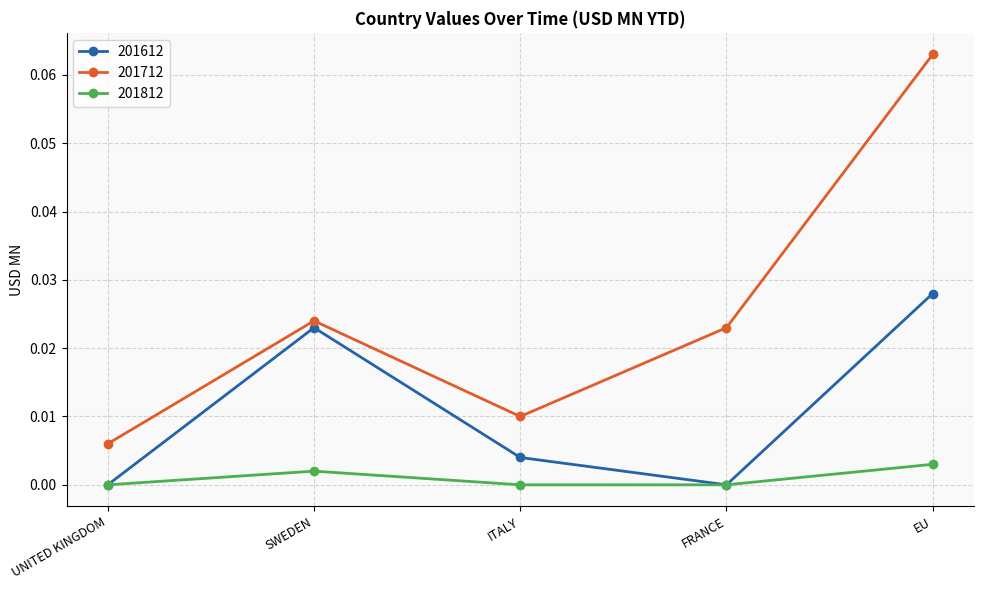

What are all the series names shown in the legend?

201612, 201712, 201812